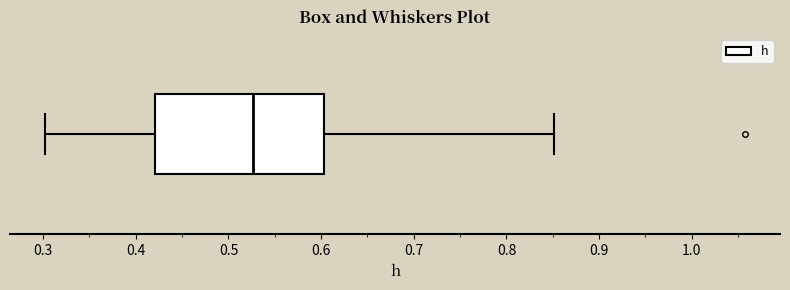

Where is the left edge of the box on the x-axis? The values are not printed on the chart, so give them approximately, as read against the axis.

0.42